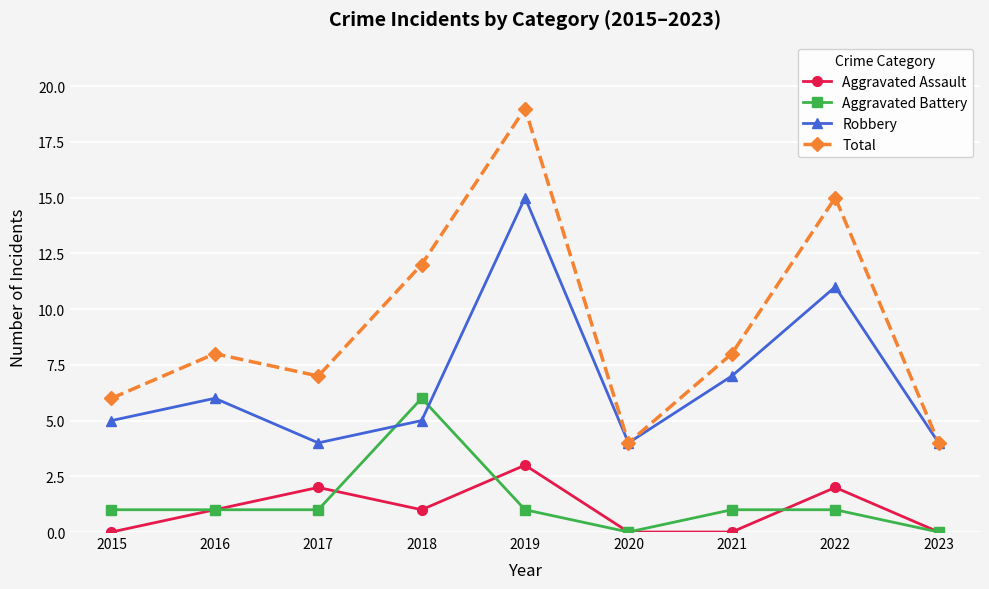

Reading left to right, transcribe all the data shown in this chart.

Aggravated Assault: 0	1	2	1	3	0	0	2	0
Aggravated Battery: 1	1	1	6	1	0	1	1	0
Robbery: 5	6	4	5	15	4	7	11	4
Total: 6	8	7	12	19	4	8	15	4